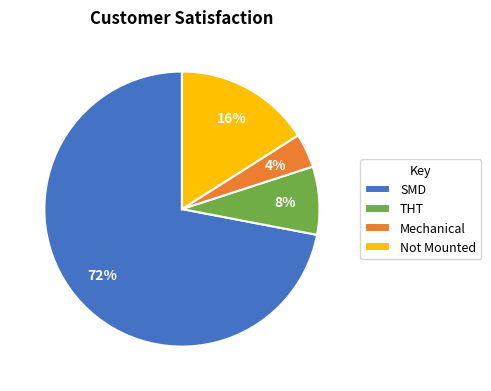

Which category accounts for the majority?

SMD